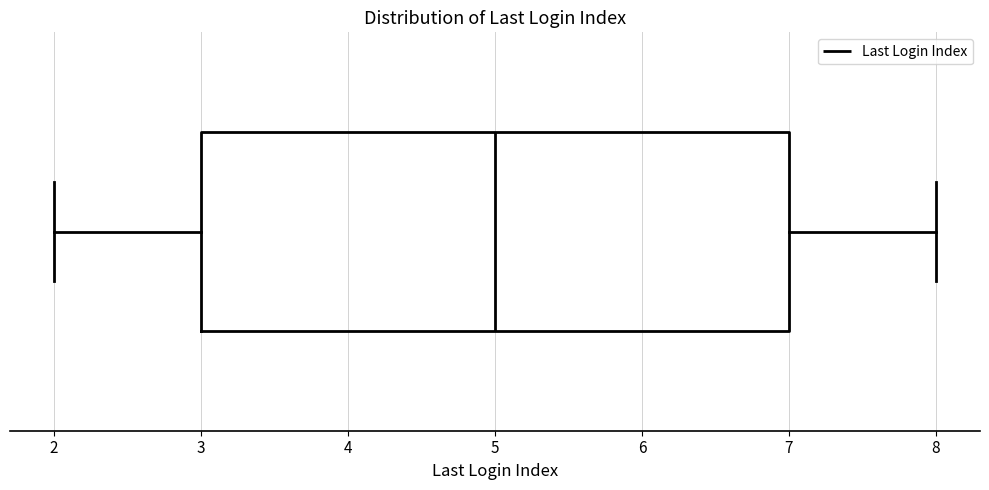

Transcribe this box plot: give where the median line is, the range the box spans, and where the two whiskers end, as read against the x-axis. The values are not printed on the chart, so give them approximately, as read against the axis.

median 5, box 3 to 7, whiskers 2 to 8